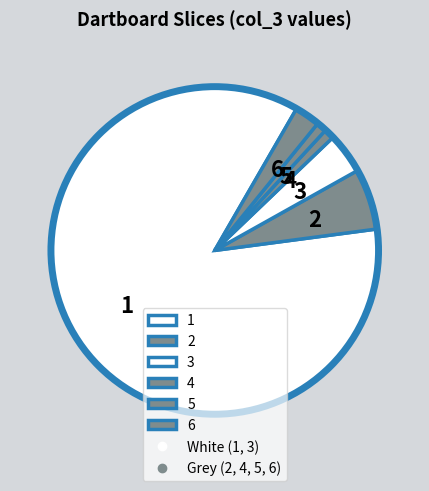

Does any single category account for the majority?

Yes